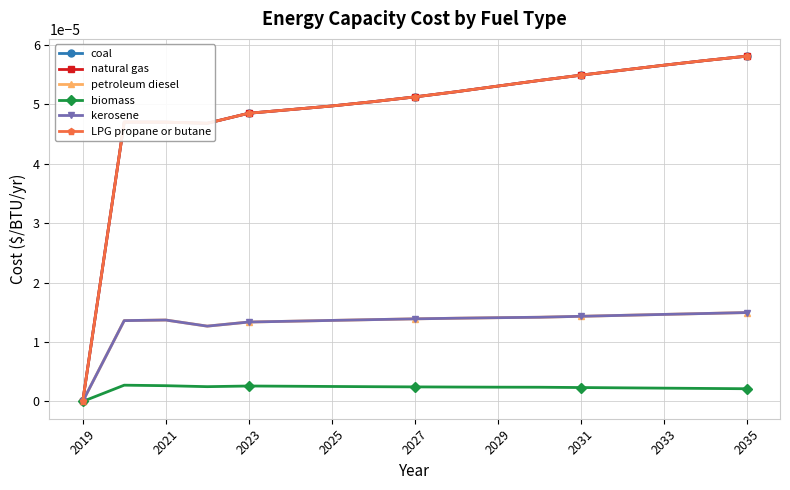

Which label corresponds to the smallest value in the chart?

2019